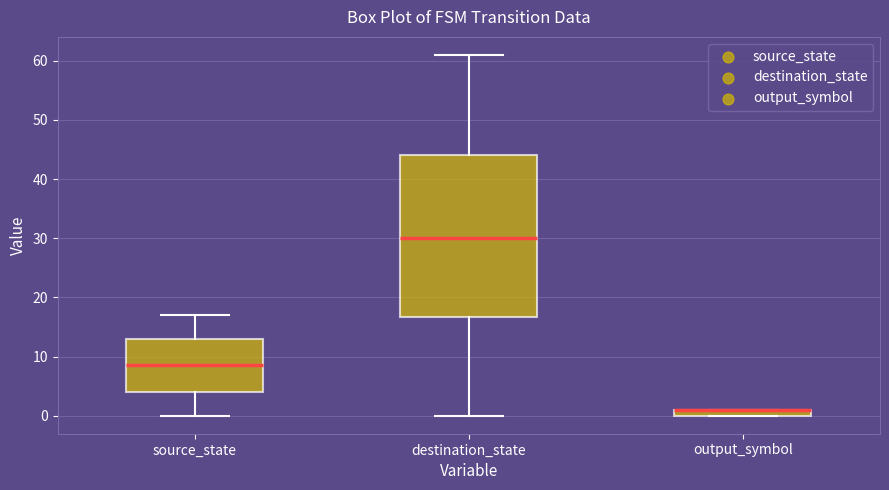

Which box is the tallest, from its lower edge to its upper edge?

destination_state